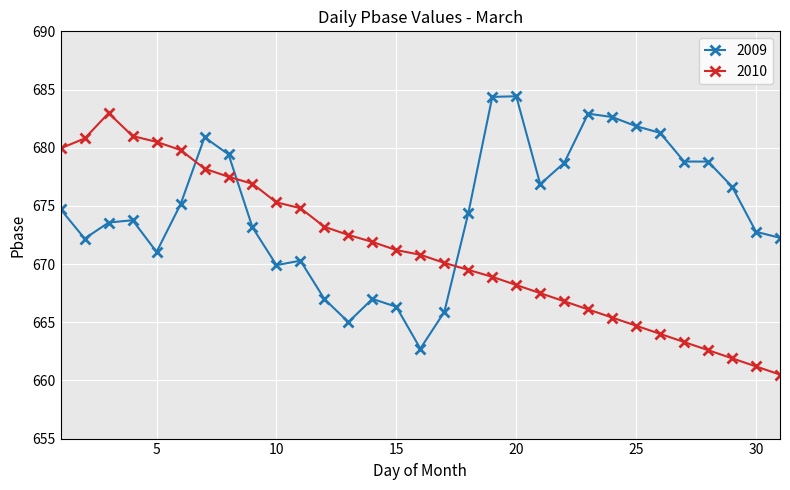

What is the value of the 2010 point at the 28th from the left?

662.6